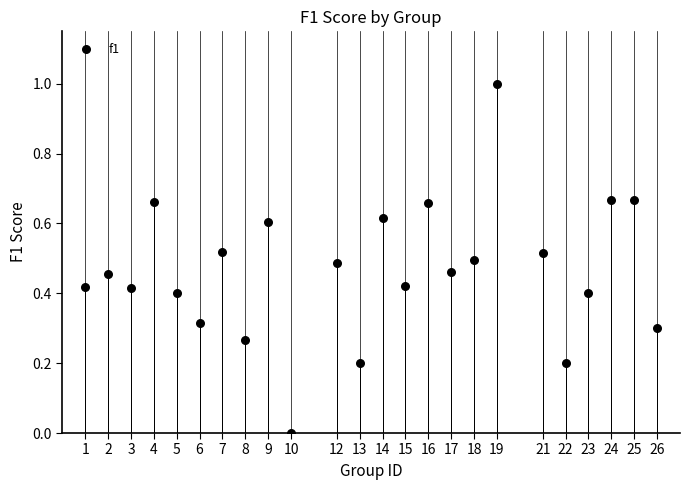

What is the range of X values (max minus min)?

25.0